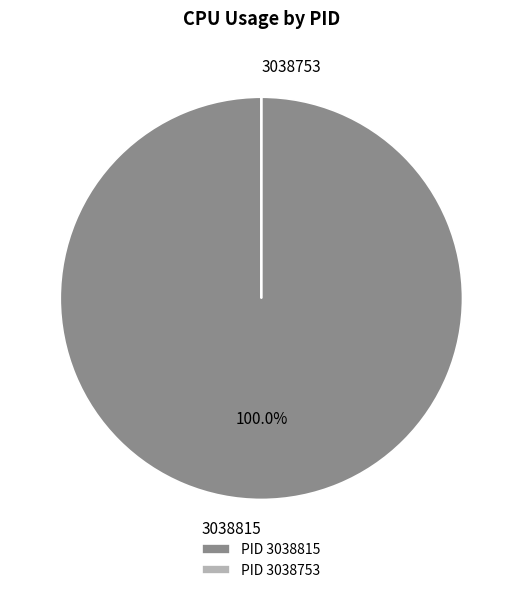

Does any single category account for the majority?

Yes